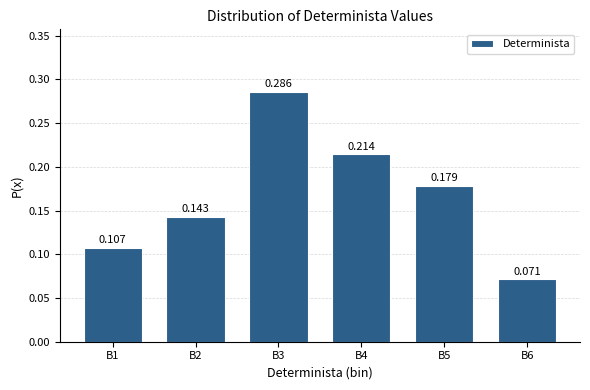

Count the number of data series in this chart.

1